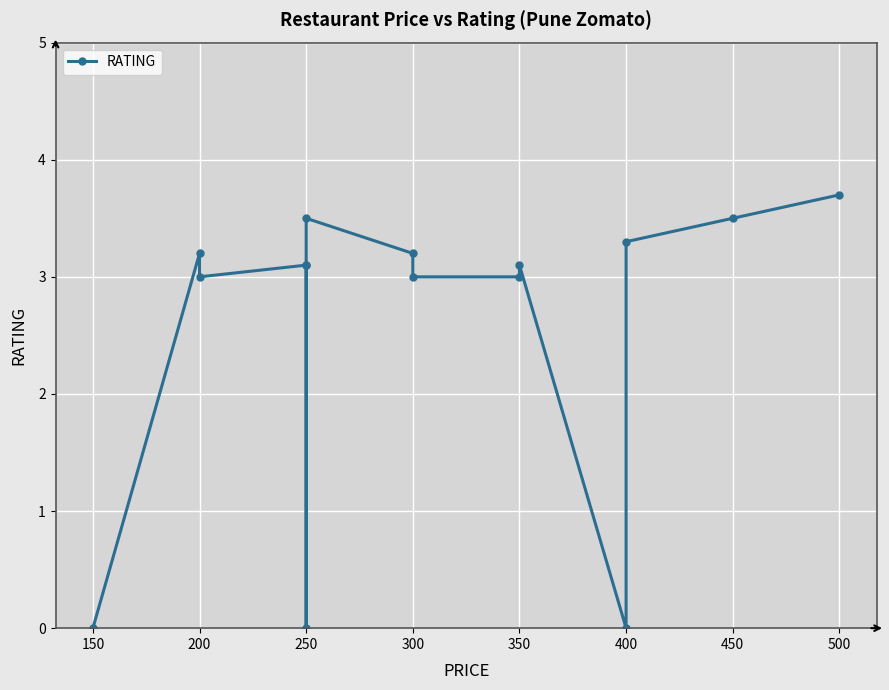

How many lines are shown in the chart?

1